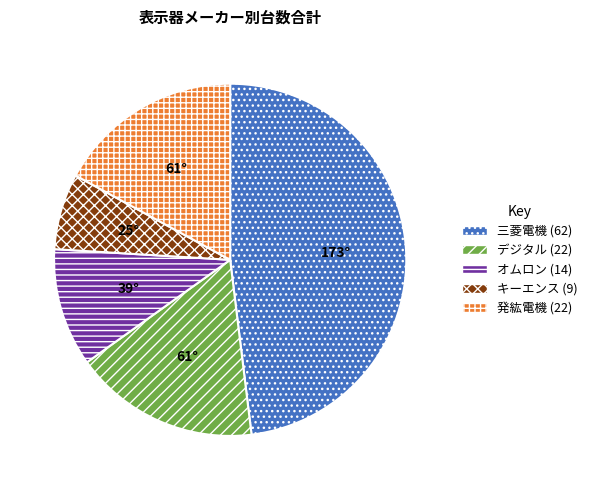

How many slices are in this pie chart?

5